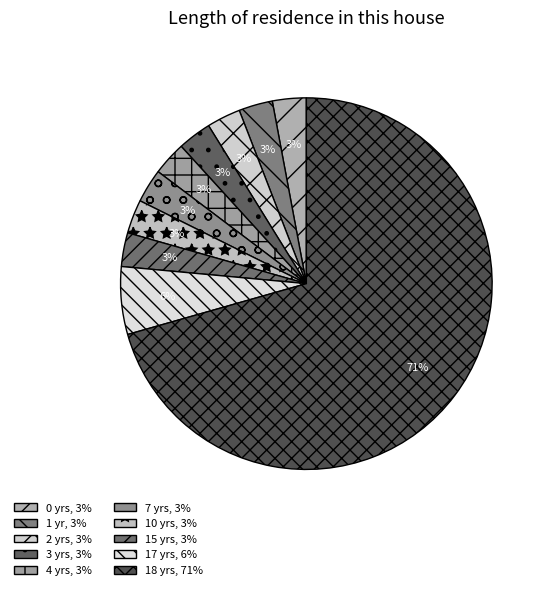

Does any single category account for the majority?

Yes